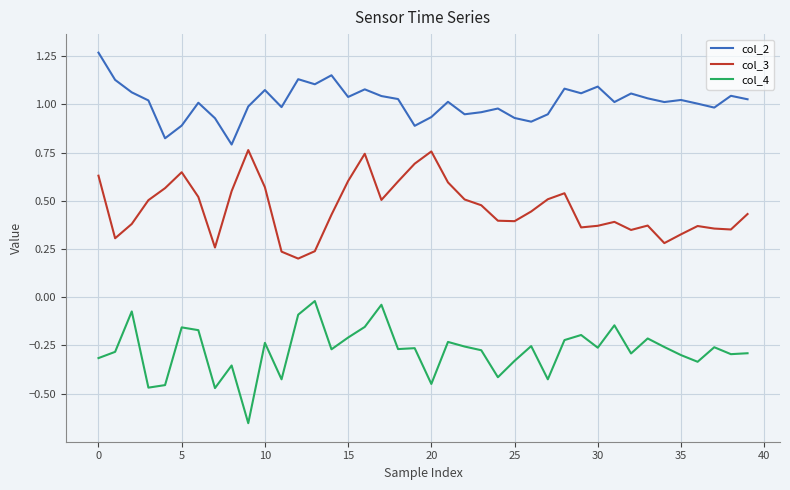

Rank the series by their average value, from highest to lowest.

col_2, col_3, col_4